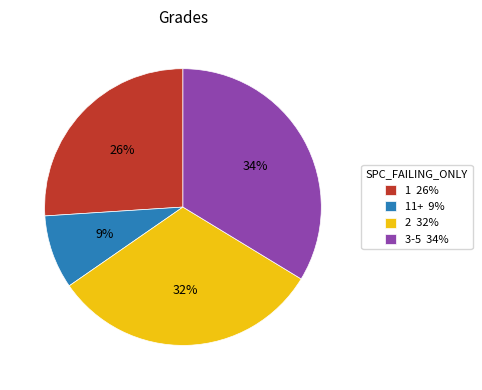

To the nearest percent, what percentage of the pie is 11+ 9%?

9%